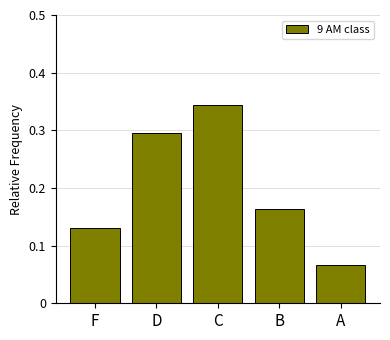

True or false: the data shows 0.1 at B.

False